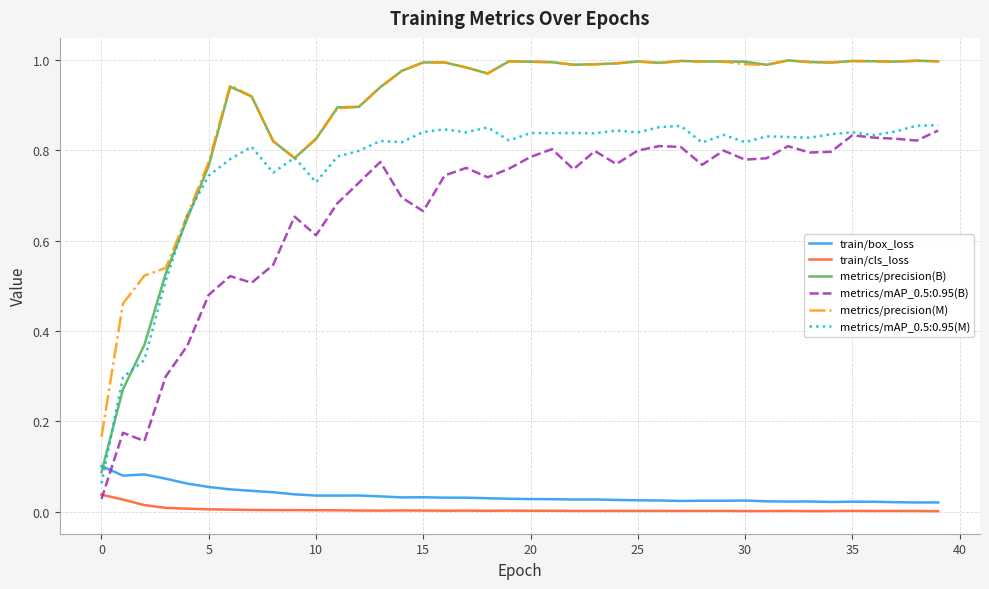

True or false: train/box_loss and metrics/precision(M) intersect in this chart.

False